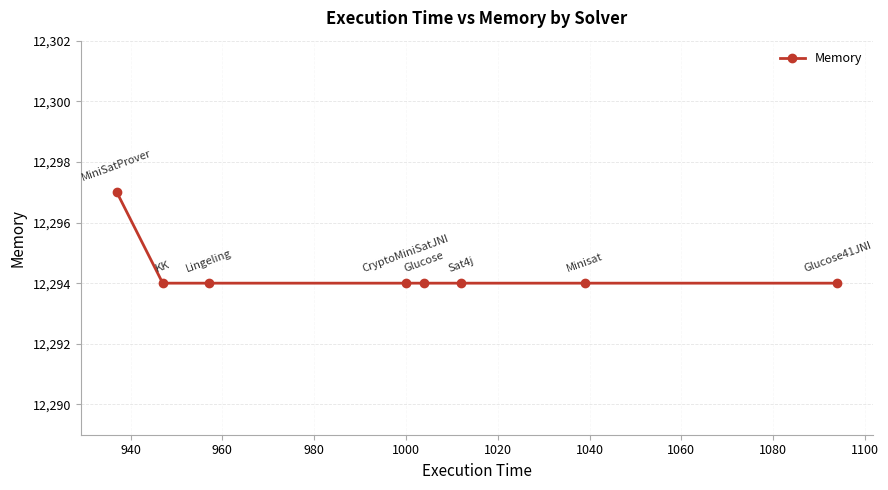

What is the maximum value shown in the chart?

12297